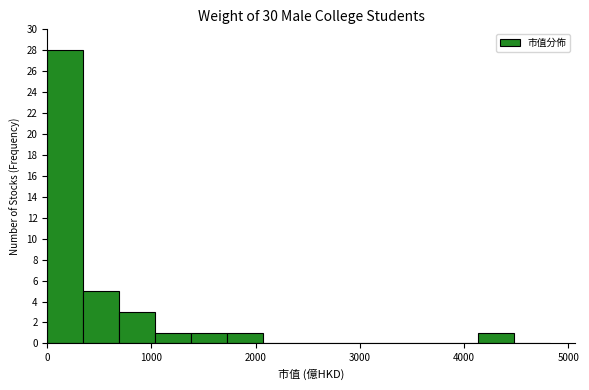

Read against the x-axis, roughly where is the centre of the tallest bar?

200